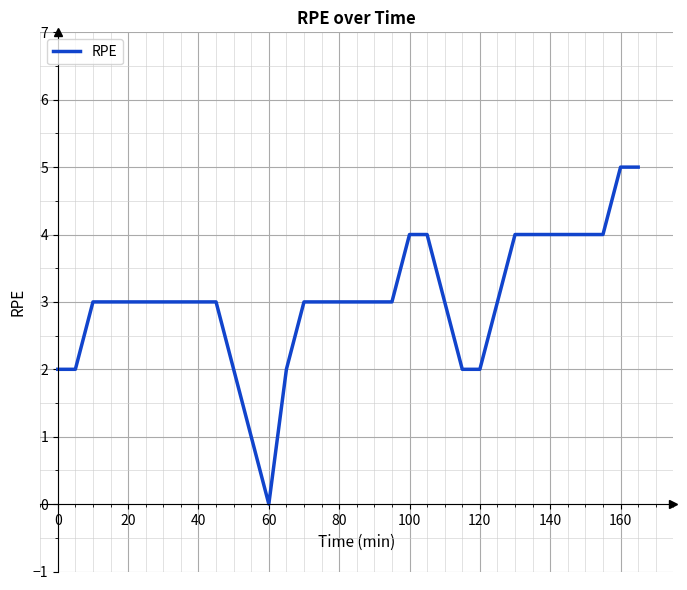

What is the greatest value displayed?

5